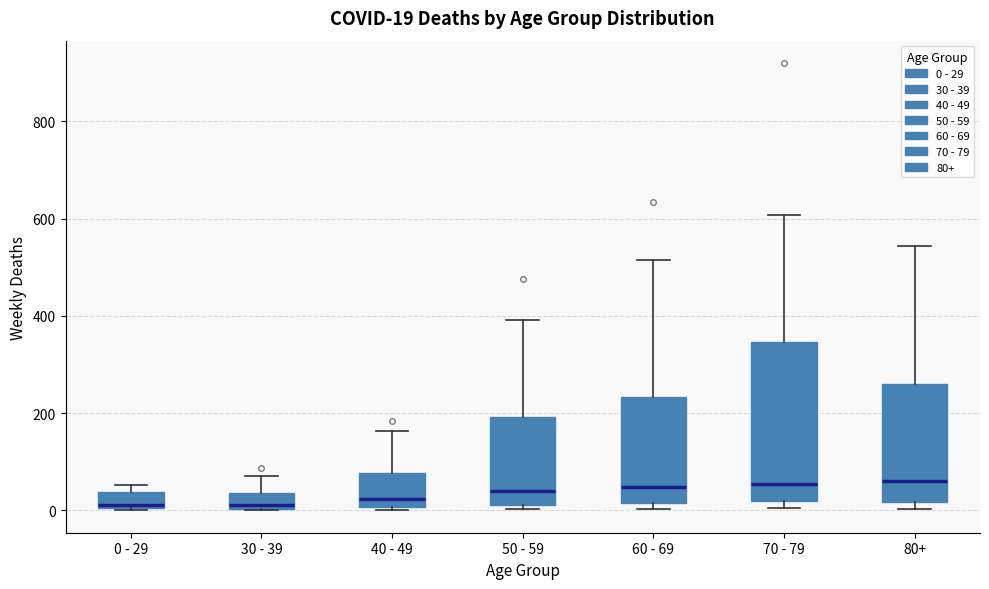

Which box is the tallest, from its lower edge to its upper edge?

70 - 79